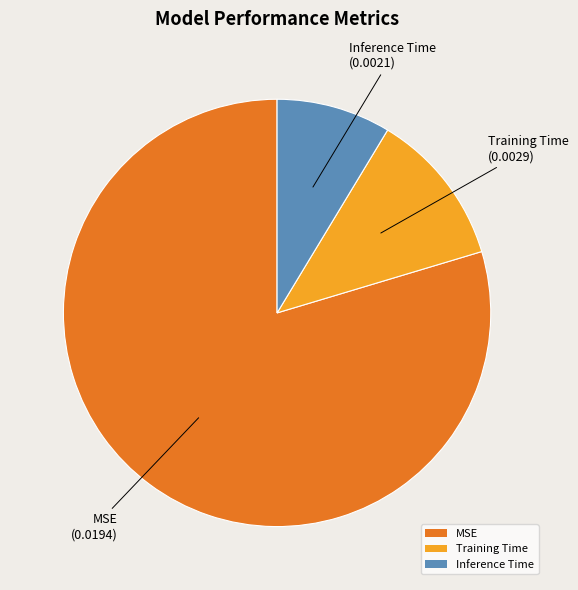

Which slice represents more than half of the pie?

MSE